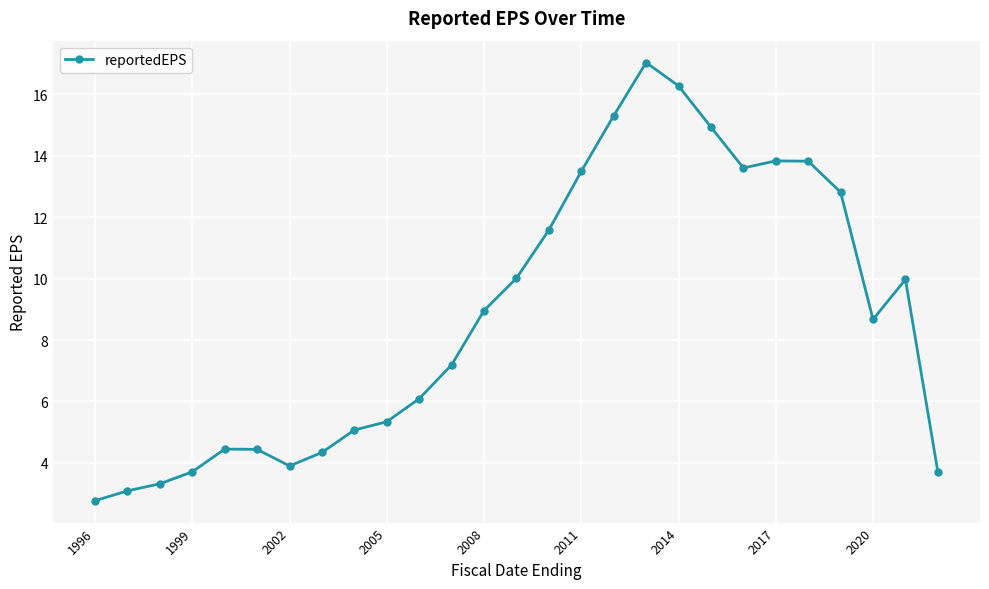

What is the value of the 10th point from the left?

5.3